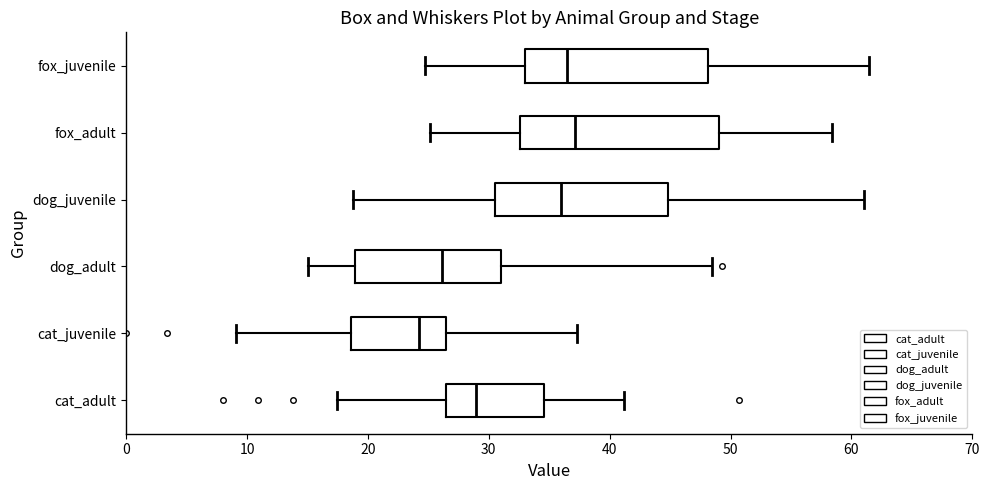

Which box has the furthest to the left median line?

cat_juvenile